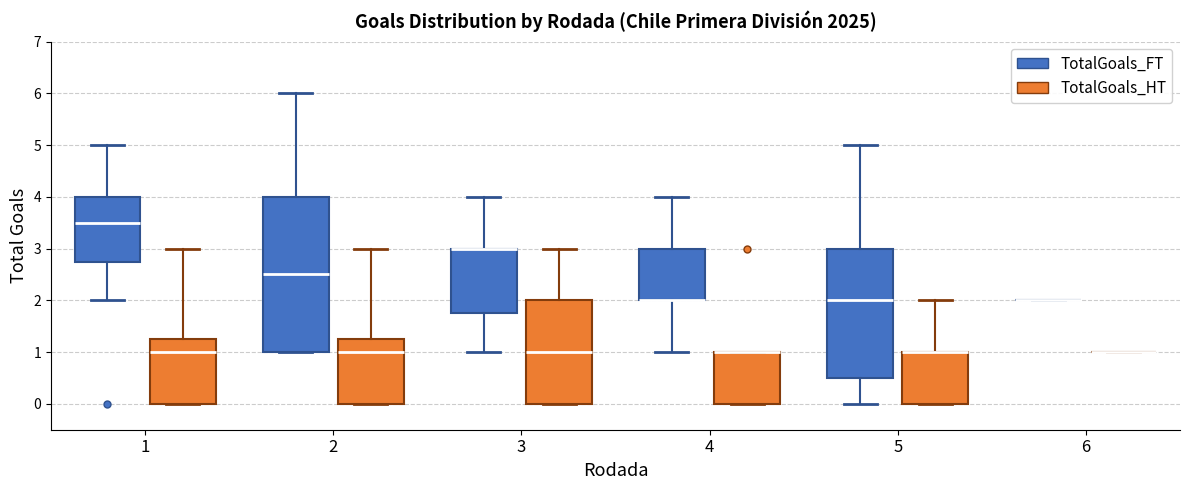

Where does the upper whisker of the box for 5 (TotalGoals_FT) end on the y-axis? The values are not printed on the chart, so give them approximately, as read against the axis.

5.0